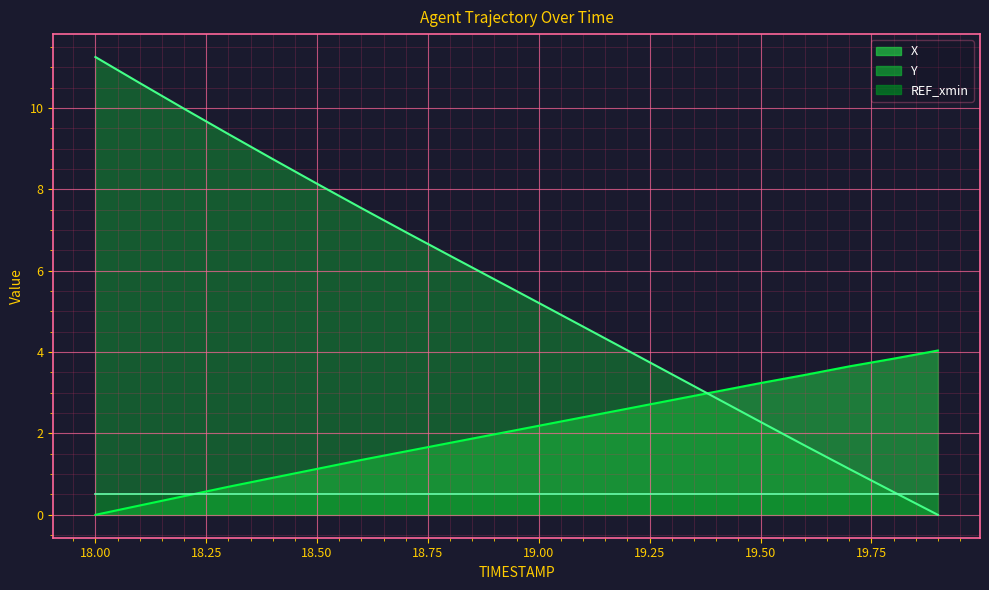

What is the label of the 19th point from the right?

18.1